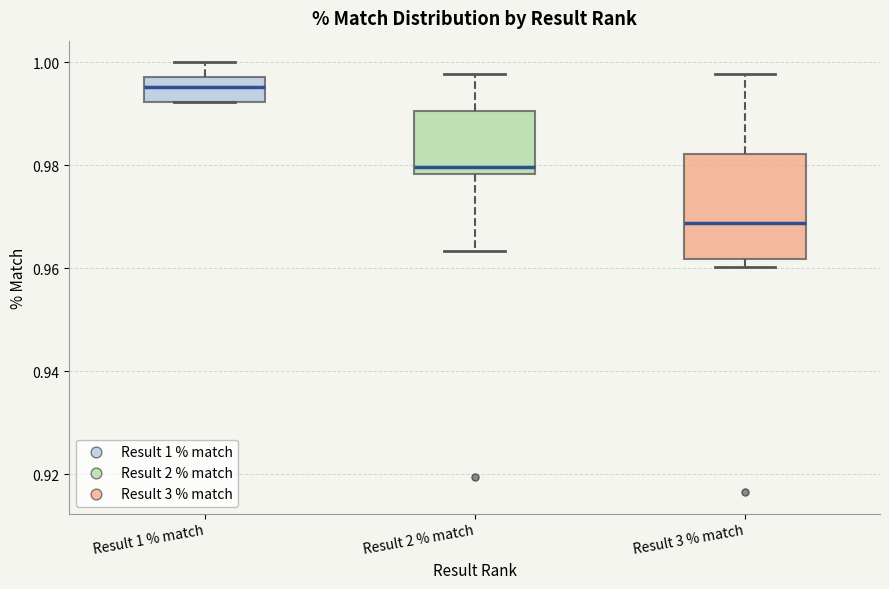

Which box's median line is the lowest?

Result 3 % match